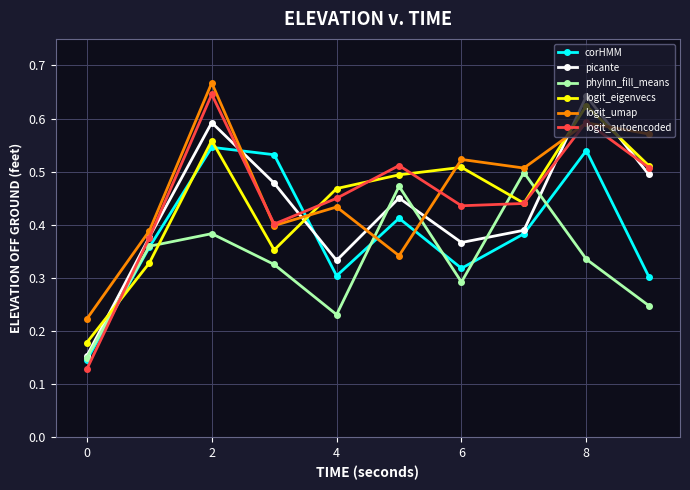

Count the picante values in the range 0 to 1.

10